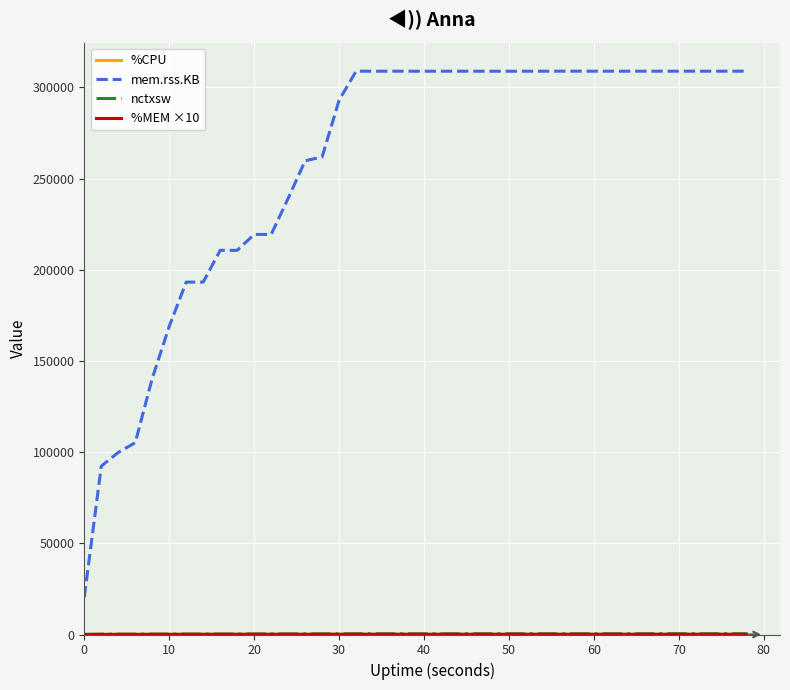

Which series has the largest total across all categories?

mem.rss.KB